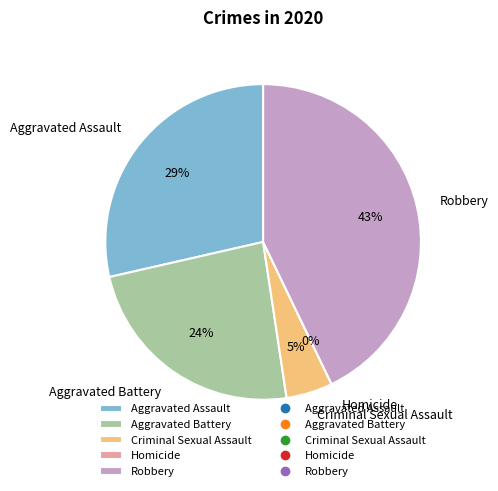

What percentage is the Criminal Sexual Assault slice, to the nearest percent?

5%